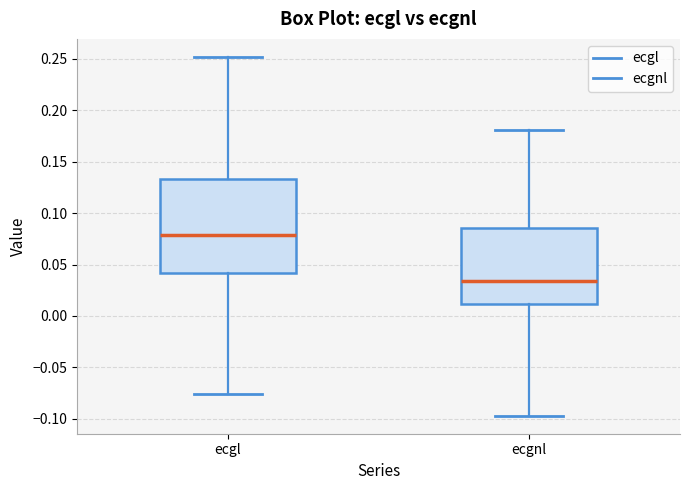

Which box's median line is the lowest?

ecgnl